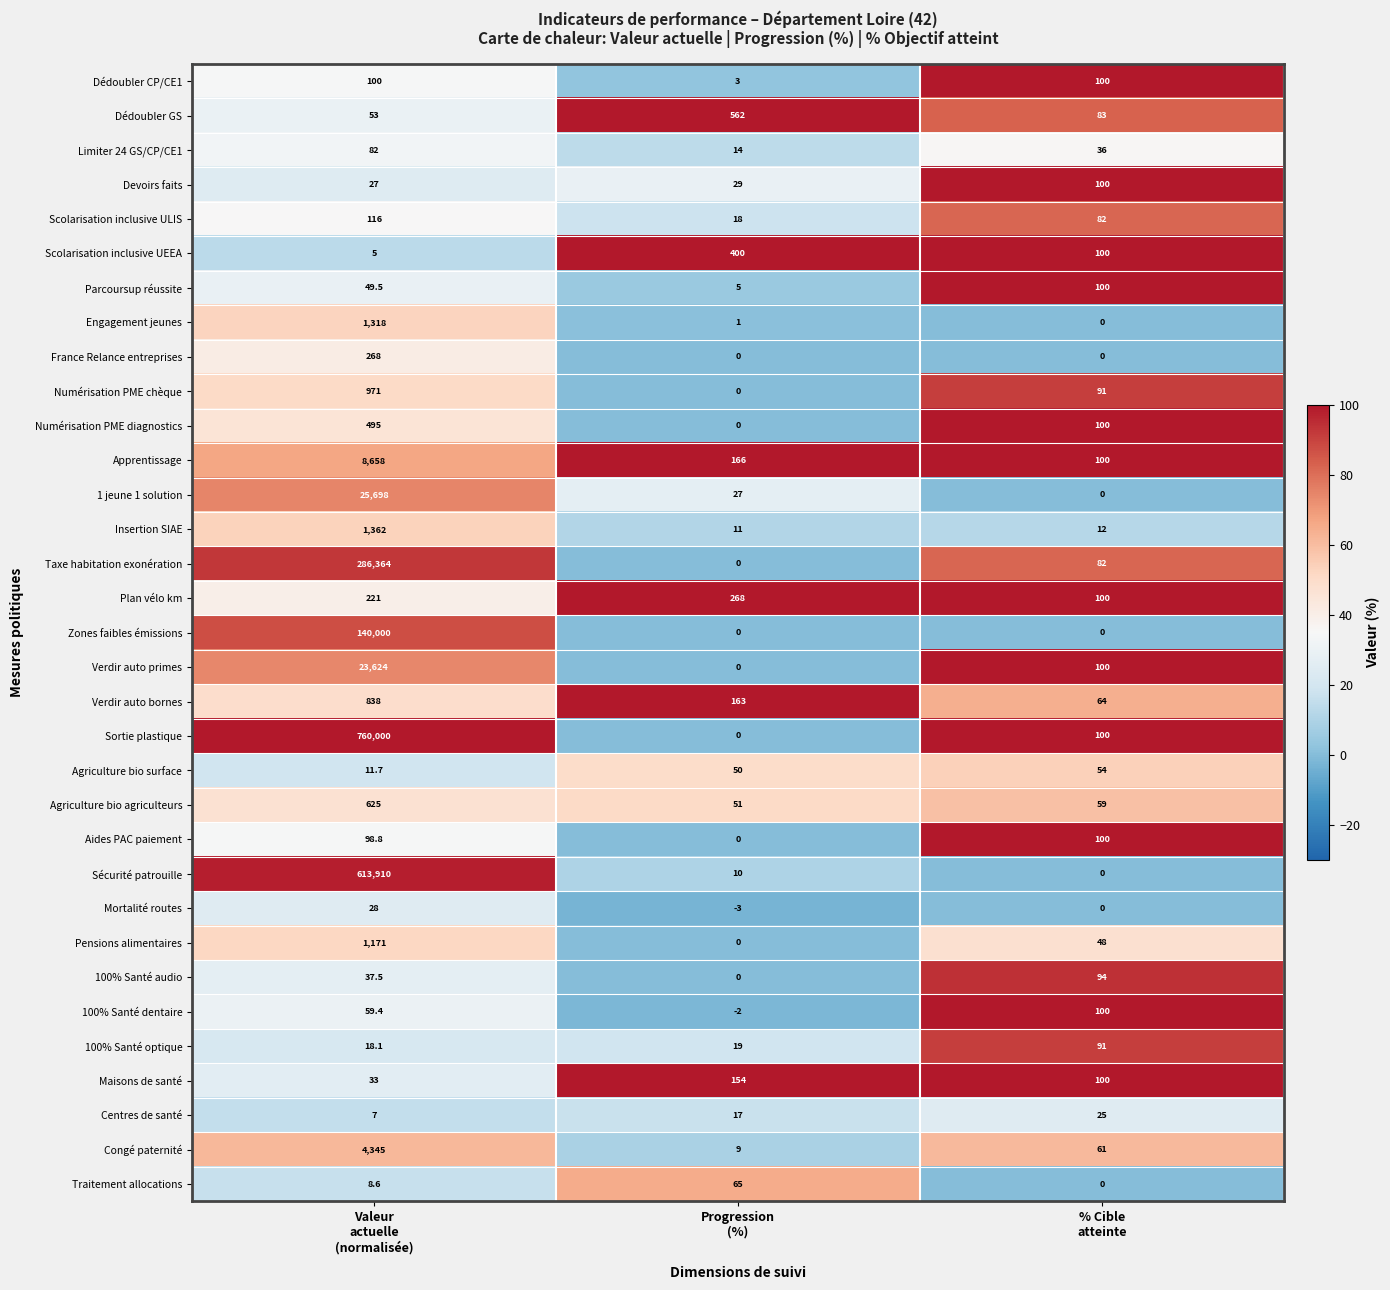

What is the difference between the maximum and second lowest values in the Sortie plastique series?

759900.0